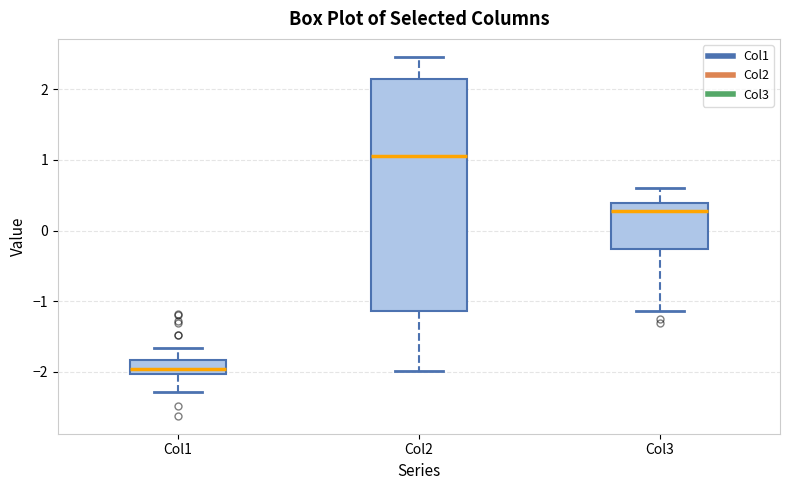

Reading left to right, read every box against the y-axis: the position of its median line, the range the box covers, and the ends of its whiskers. The values are not printed on the chart, so give them approximately, as read against the axis.

Col1: median -2.0 (inside the box), box -2.0 to -1.8, whiskers -2.3 to -1.7
Col2: median 1.1, box -1.1 to 2.1, whiskers -2.0 to 2.5
Col3: median 0.3, box -0.3 to 0.4, whiskers -1.1 to 0.6